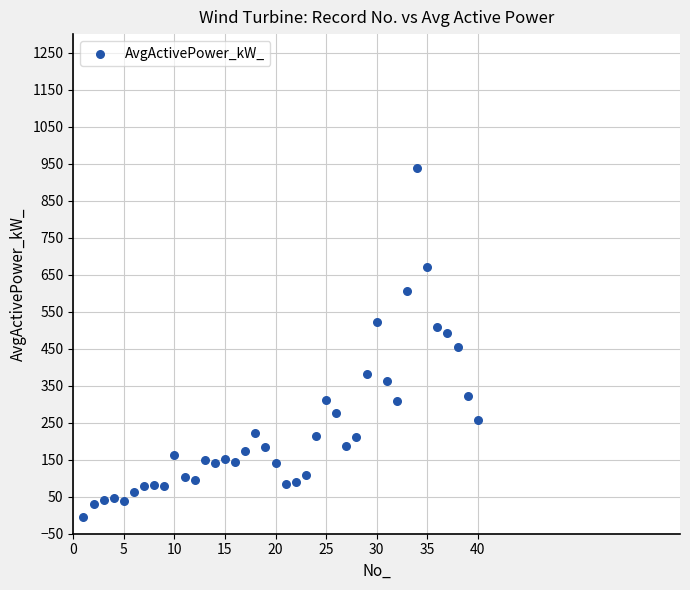

What is the range of X values (max minus min)?

39.0